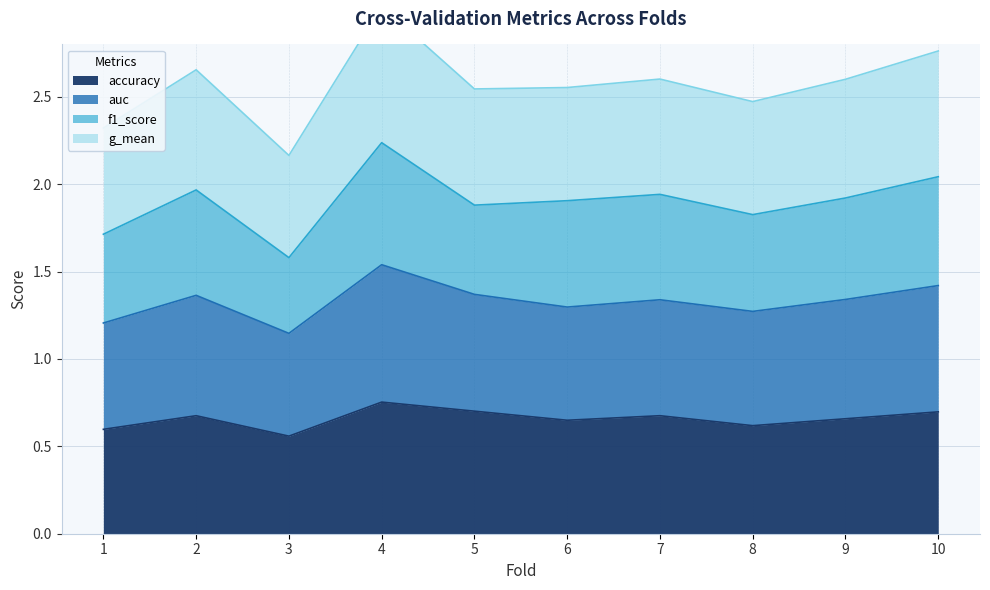

At which category does g_mean reach its first local valley?

3